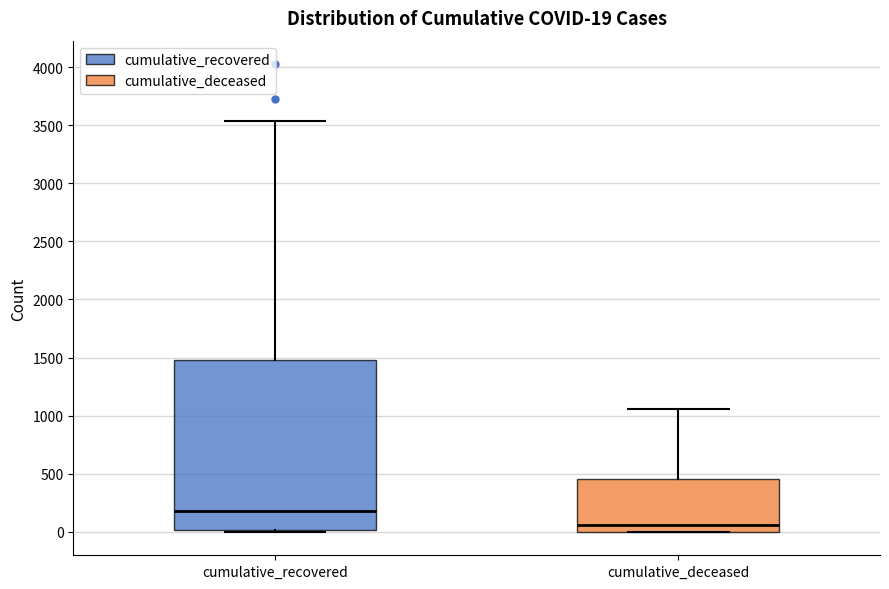

Comparing the boxes themselves (not the whiskers), which one is the tallest?

cumulative_recovered